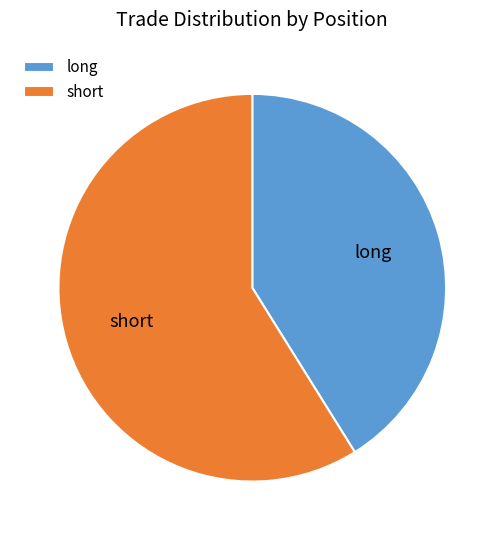

Which has a higher value, short or long?

short